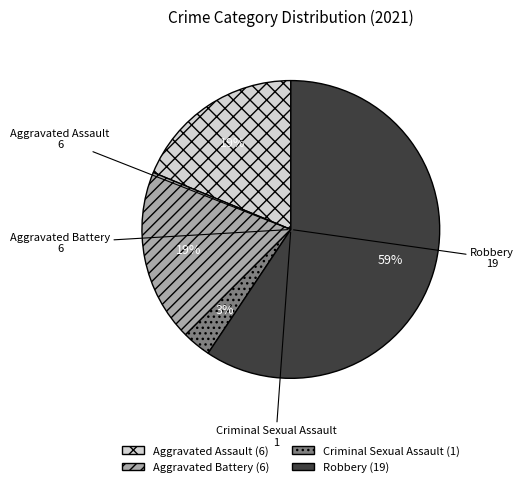

True or false: Robbery accounts for 59% of the total.

True